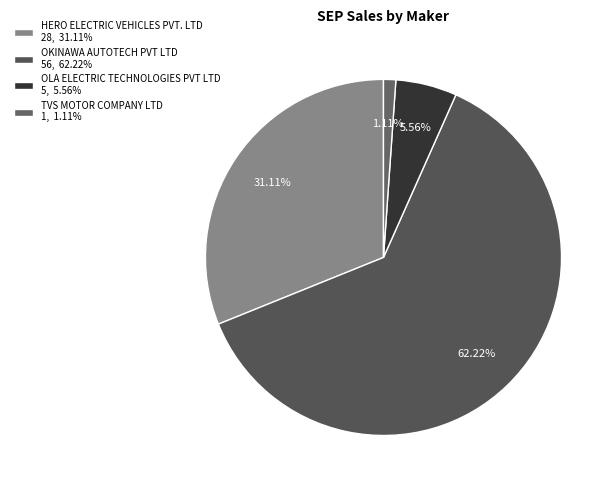

Count the number of slices in the pie.

4